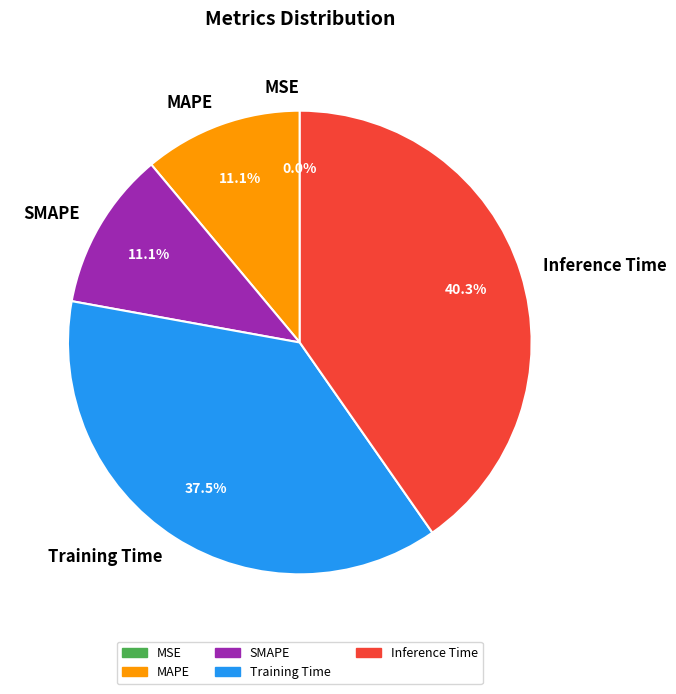

Which category has the biggest portion of the pie?

Inference Time